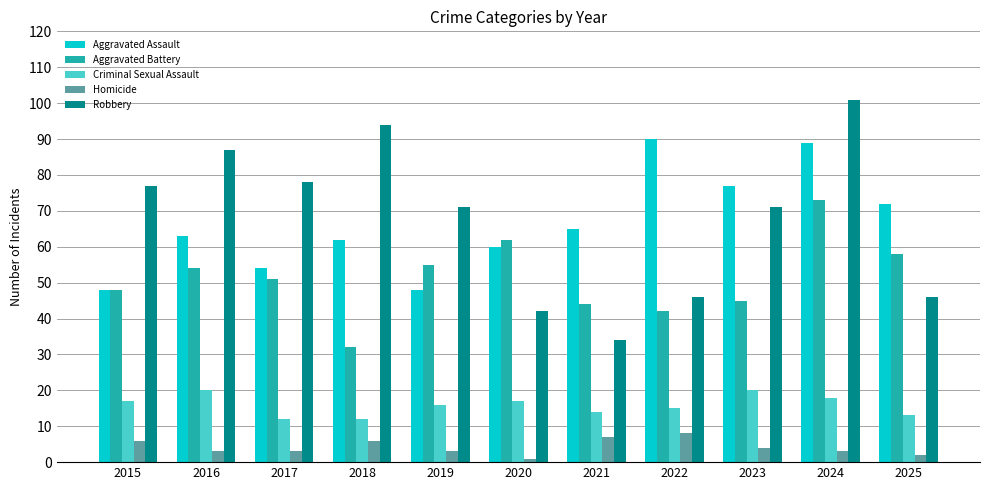

Which label corresponds to the smallest value in the chart?

2020